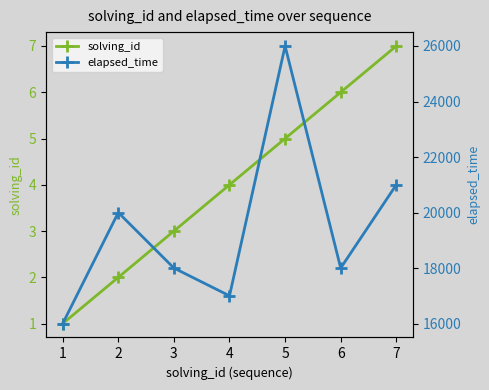

What is the maximum value for solving_id?

7